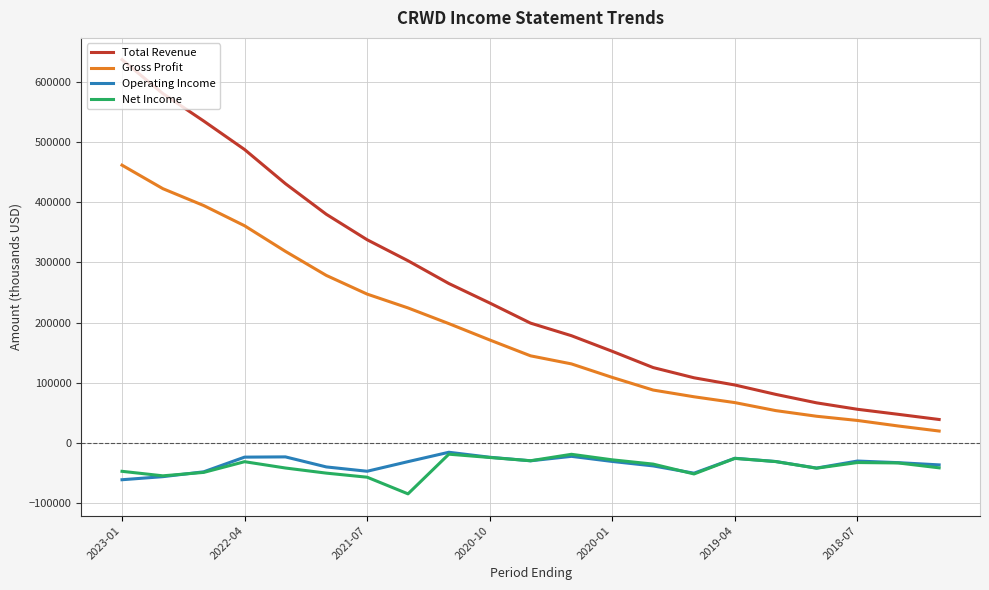

What is the smallest value displayed?

-85000